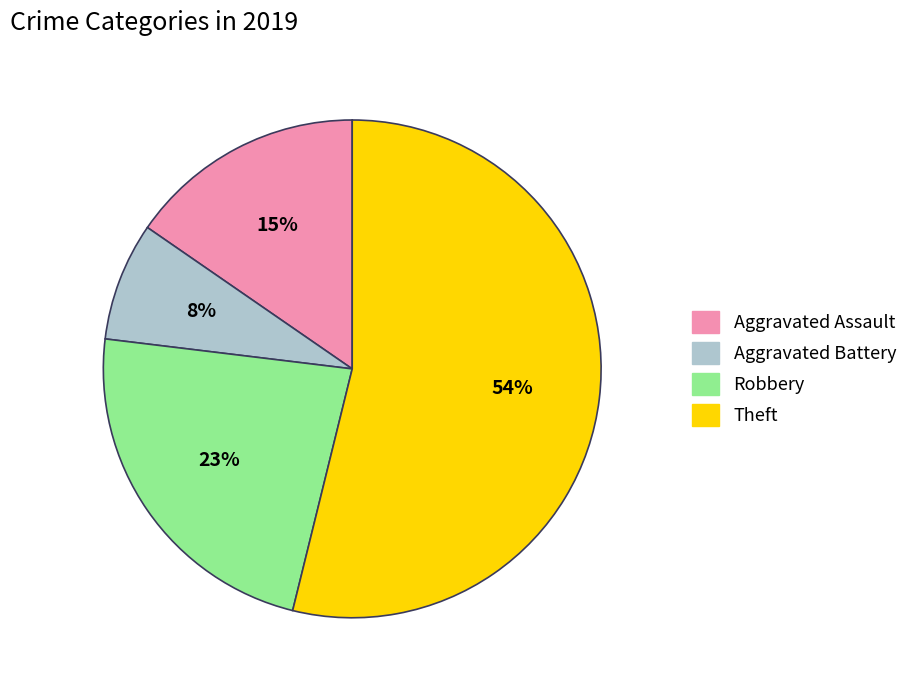

Which category has the smallest portion of the pie?

Aggravated Battery